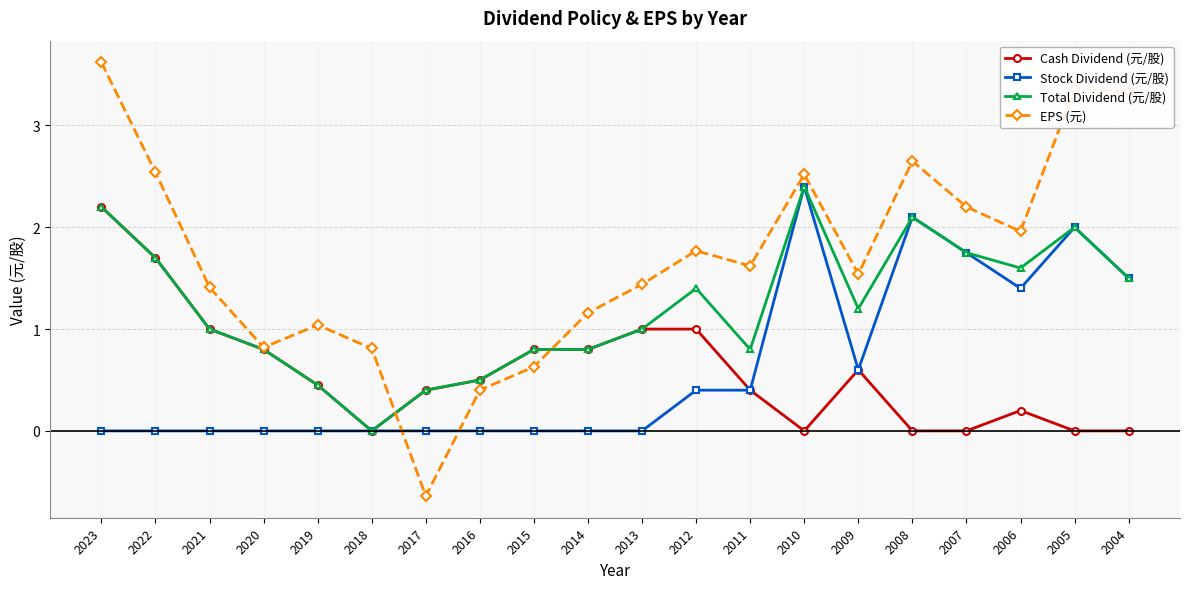

The EPS (元) series shows -0.9 at 2017. True or false?

False